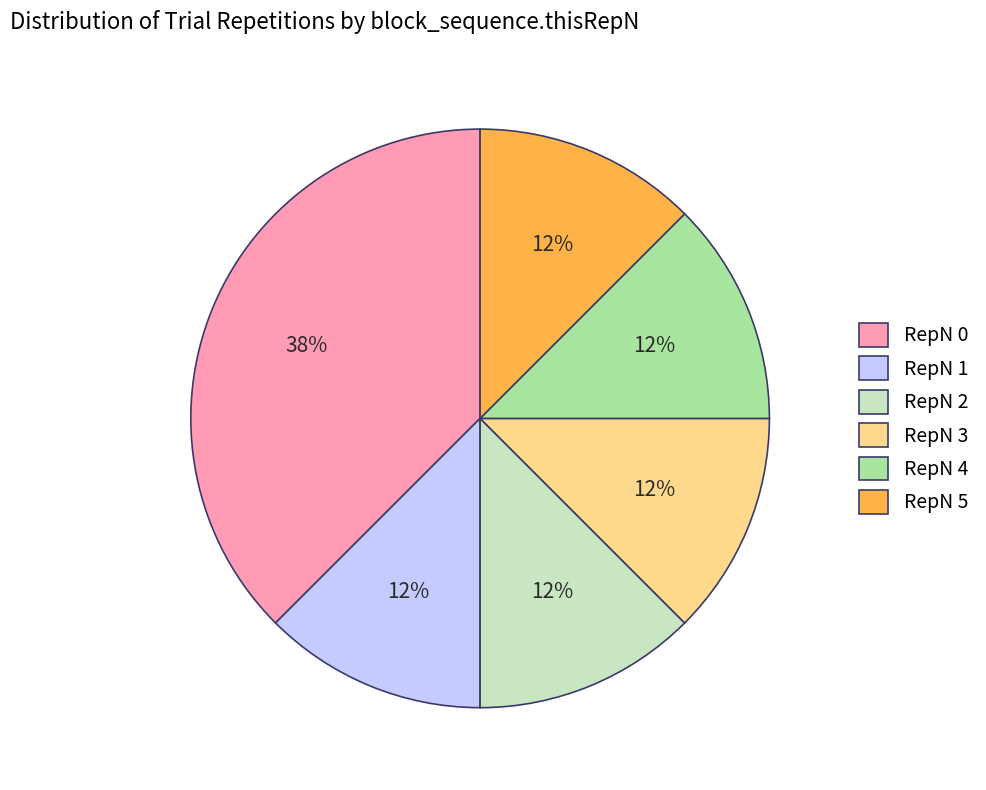

Is it true that RepN 3 is 12% of the pie?

True